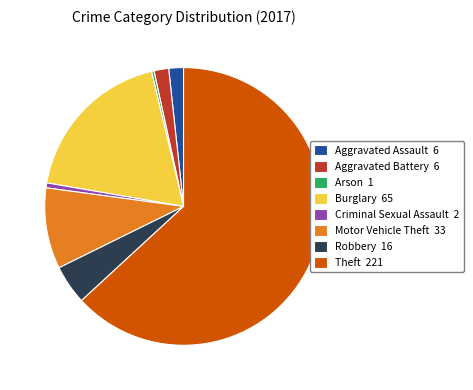

Do Criminal Sexual Assault 2 and Aggravated Assault 6 together represent more than half of the pie?

No